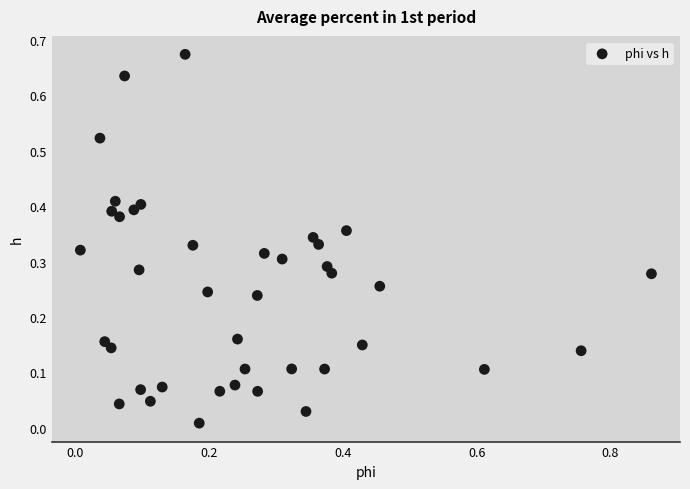

What is the range of X values (max minus min)?

0.9